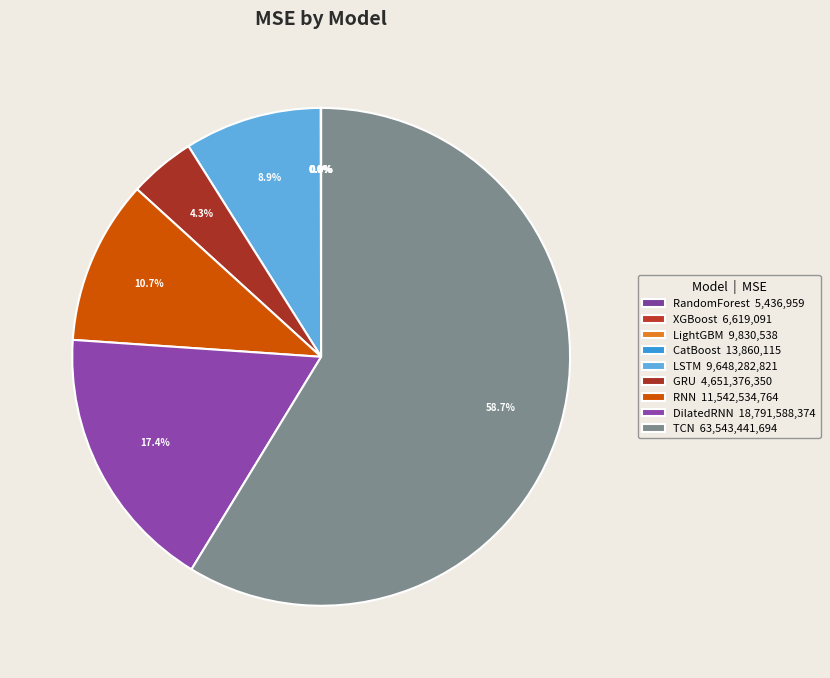

Combined, do CatBoost and DilatedRNN account for over 50%?

No